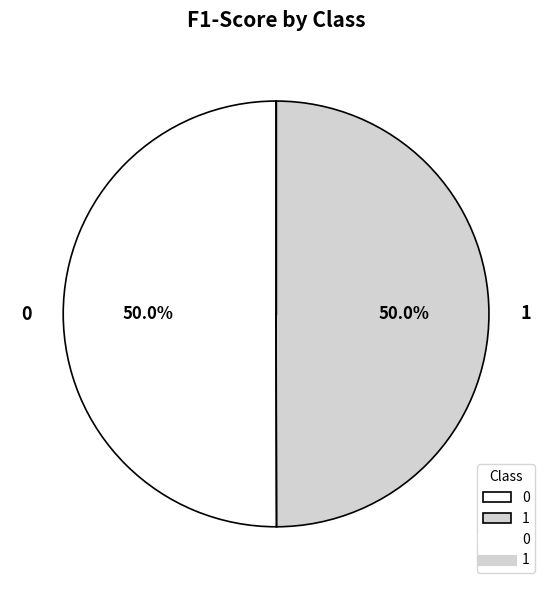

Is the sum of 0 and 1 greater than half?

Yes